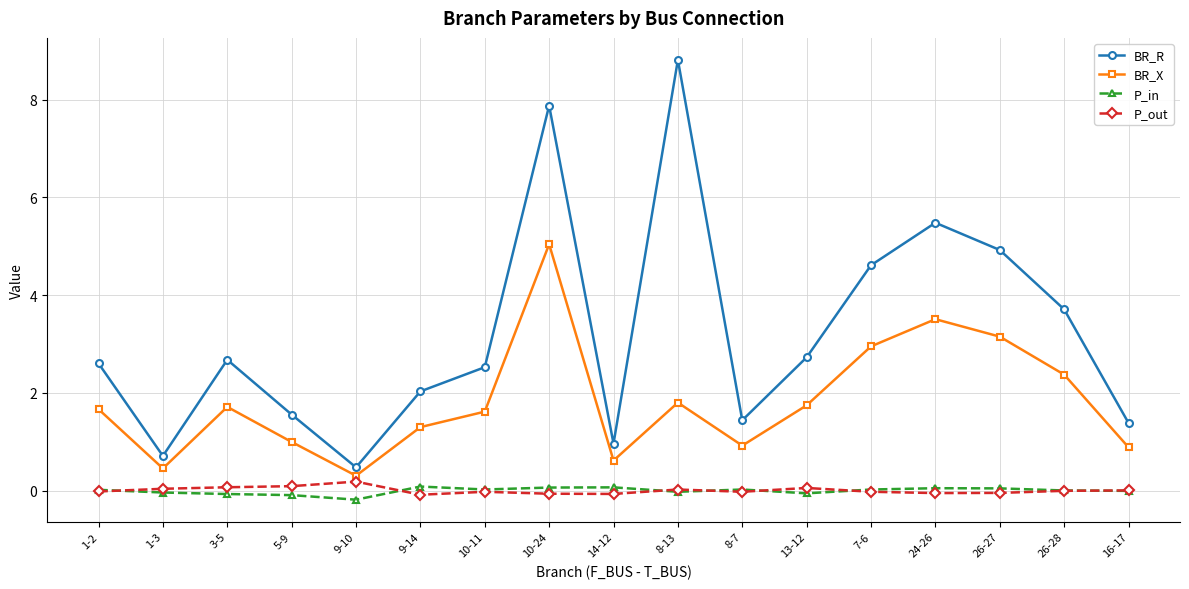

In BR_X, how many points are lower than both neighbors (excluding endpoints)?

4